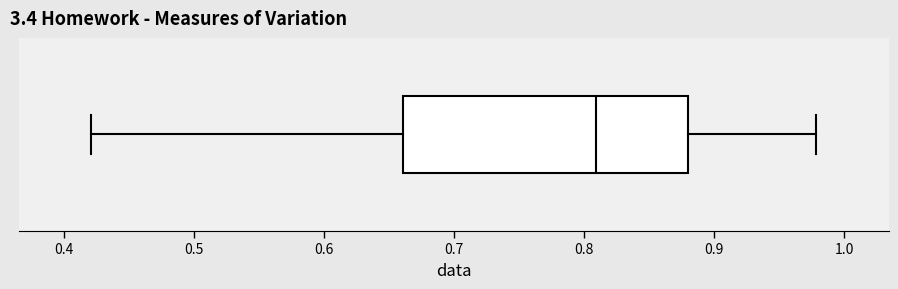

Transcribe this box plot: give where the median line is, the range the box spans, and where the two whiskers end, as read against the x-axis. The values are not printed on the chart, so give them approximately, as read against the axis.

median 0.81, box 0.66 to 0.88, whiskers 0.42 to 0.98